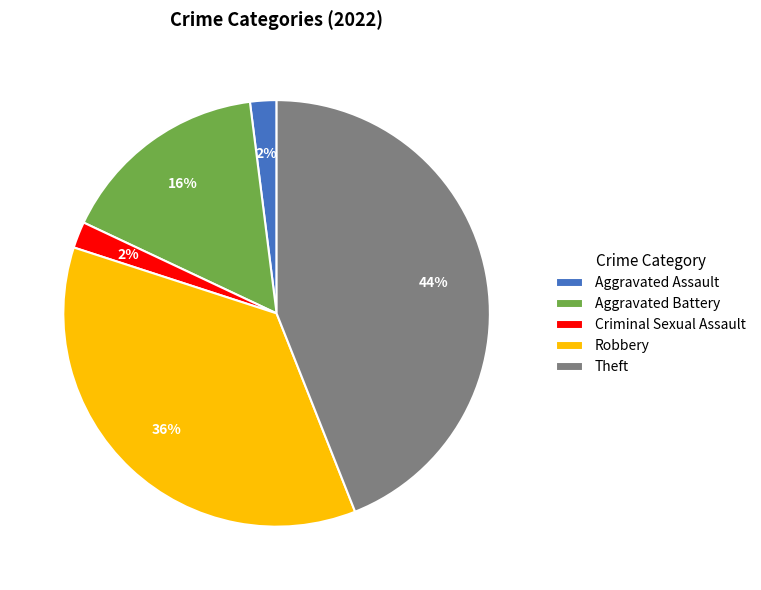

To the nearest percent, what is the combined percentage of Aggravated Assault and Robbery?

38%